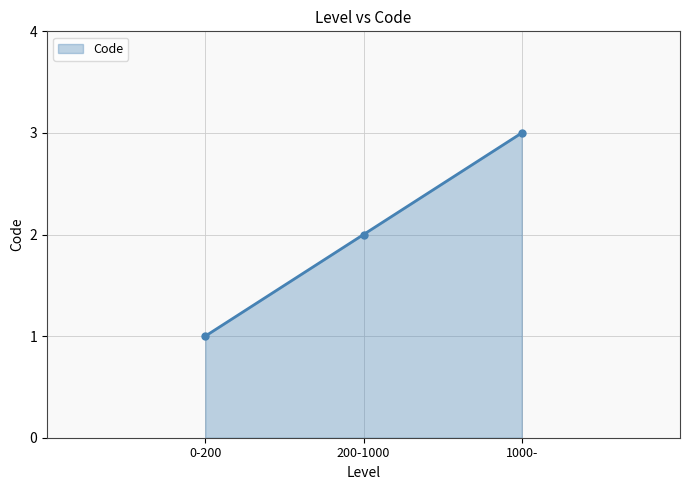

List the labels in order of value, smallest first.

0-200, 200-1000, 1000-